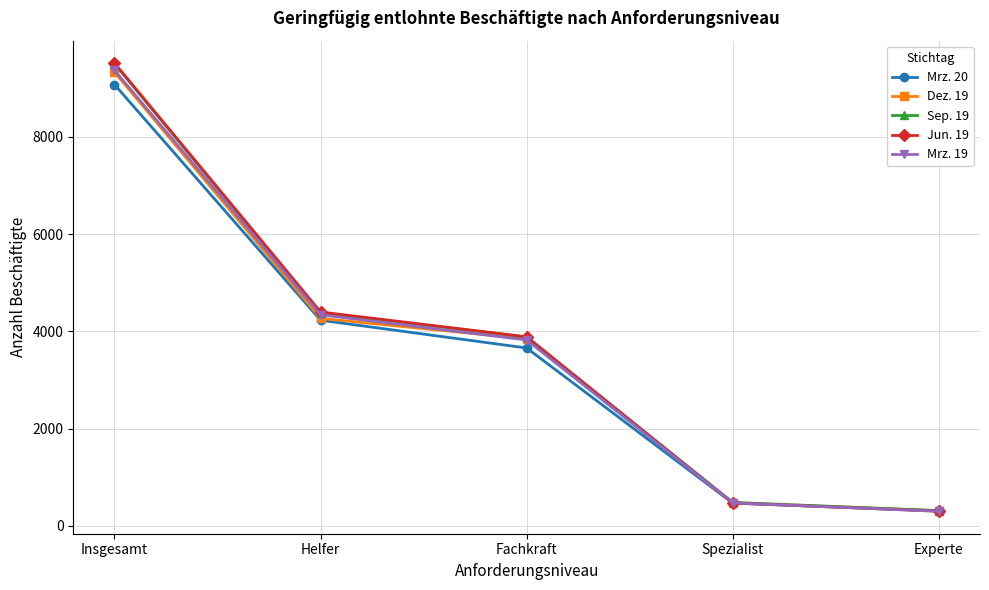

Is it true that Mrz. 19 equals 9370 at Insgesamt?

True